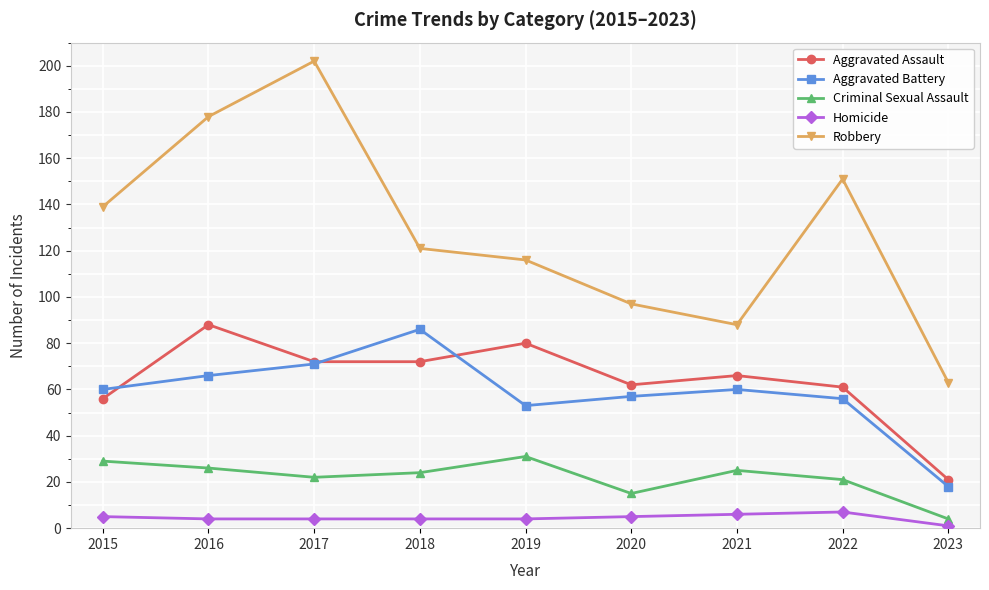

List the series in order of their peak value, highest first.

Robbery, Aggravated Assault, Aggravated Battery, Criminal Sexual Assault, Homicide